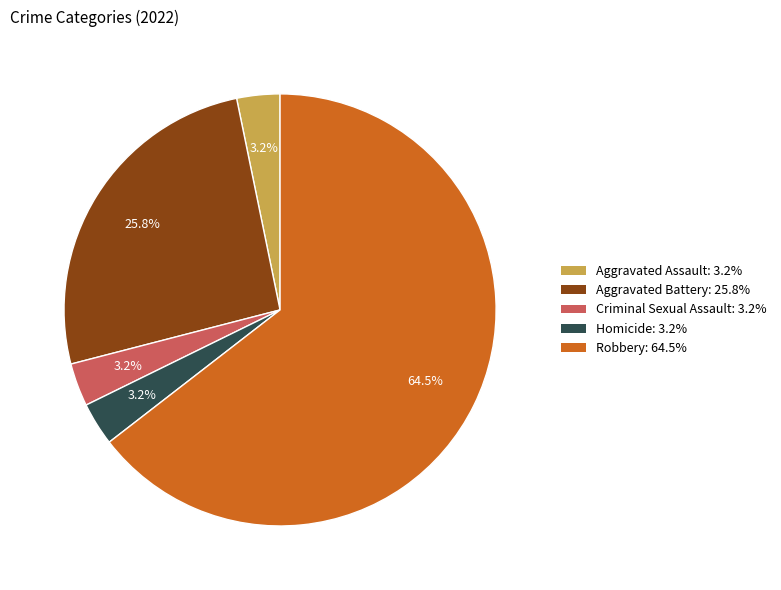

Between Robbery: 64.5% and Aggravated Battery: 25.8%, which is larger?

Robbery: 64.5%